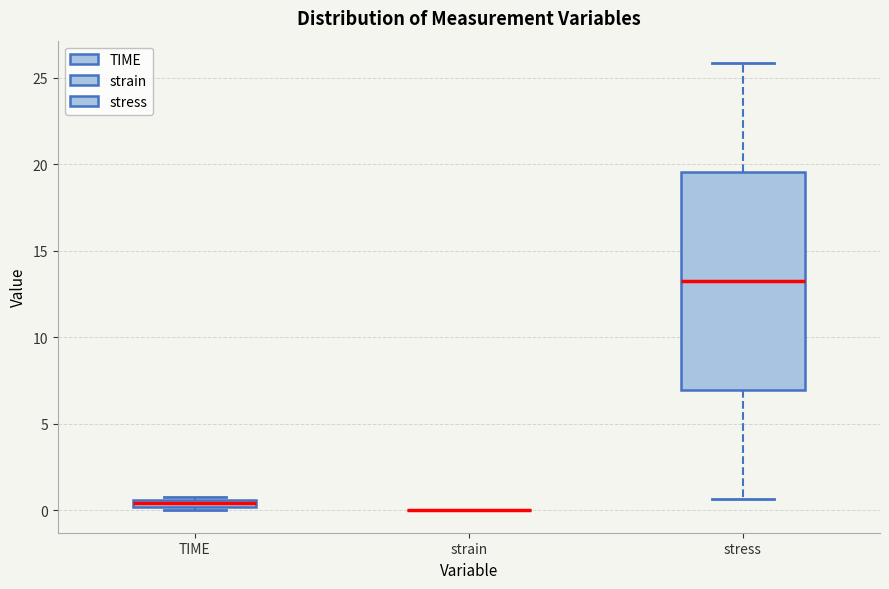

Where is the lower edge of the box for TIME on the y-axis? The values are not printed on the chart, so give them approximately, as read against the axis.

0.0